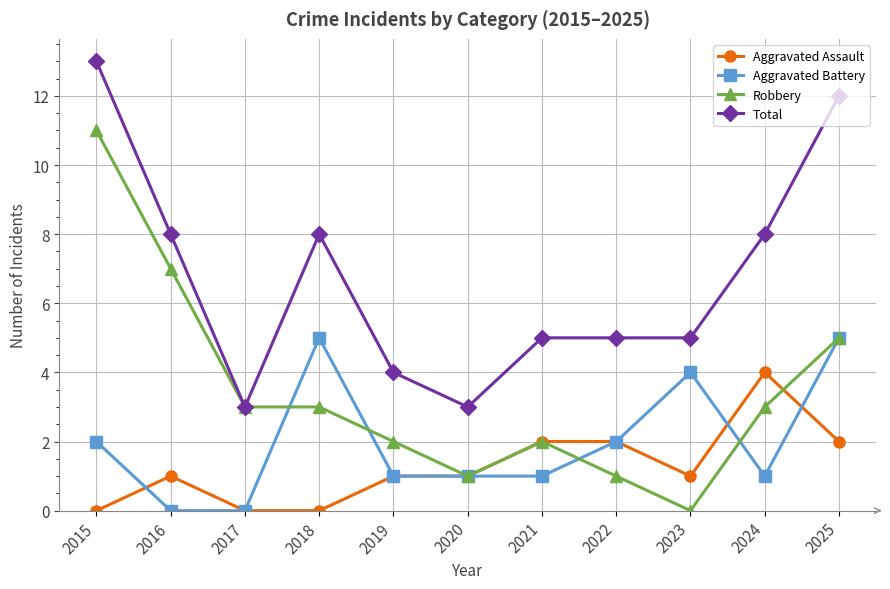

What are all the series names shown in the legend?

Aggravated Assault, Aggravated Battery, Robbery, Total